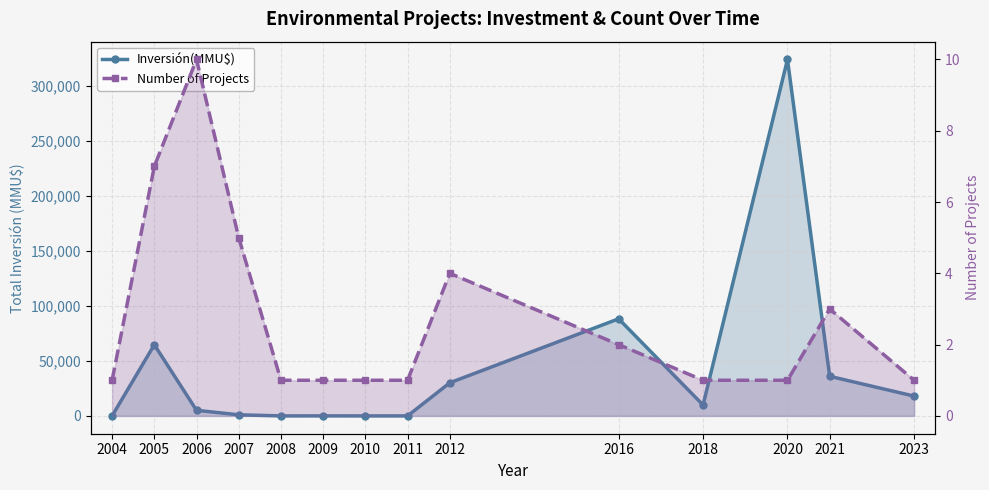

Where do Number of Projects and Inversión(MMU$) first cross each other?

2004 and 2005